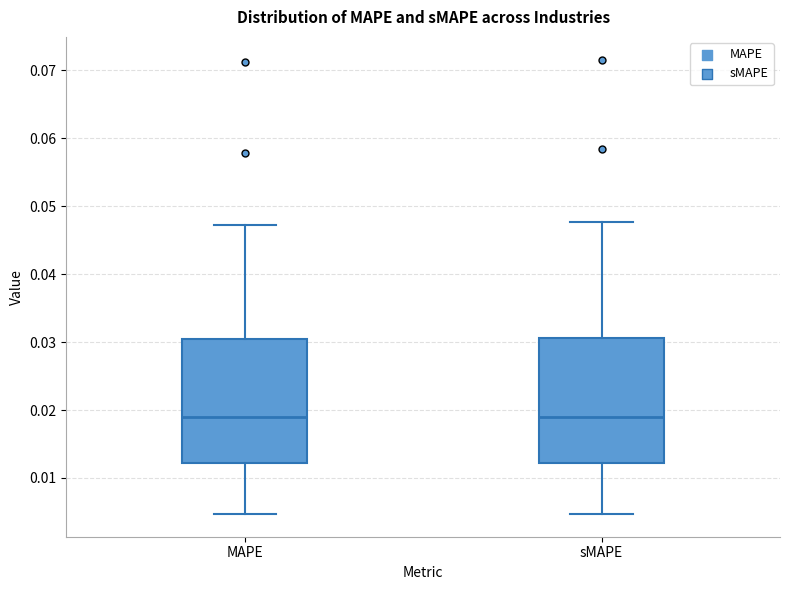

Reading left to right, transcribe this box plot: for each box, give where its median line is, the range the box spans, and where its two whiskers end, as read against the y-axis. The values are not printed on the chart, so give them approximately, as read against the axis.

MAPE: median 0.019, box 0.012 to 0.030, whiskers 0.005 to 0.047
sMAPE: median 0.019, box 0.012 to 0.031, whiskers 0.005 to 0.048